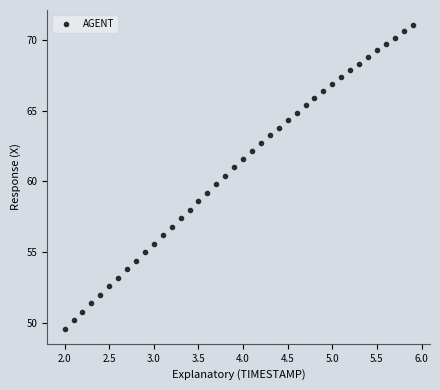

Count the number of points in this scatter plot.

40